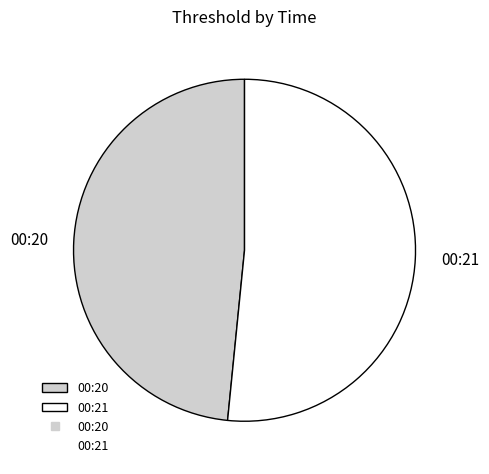

True or false: 00:20 accounts for 48% of the total.

True